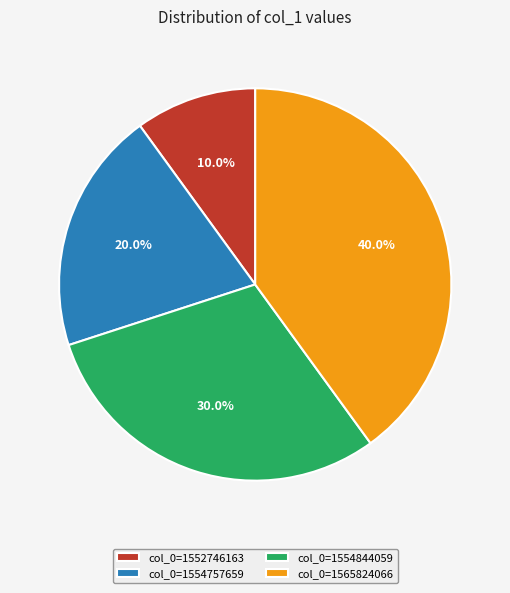

How much of the chart is everything except col_0=1554844059?

70.0%